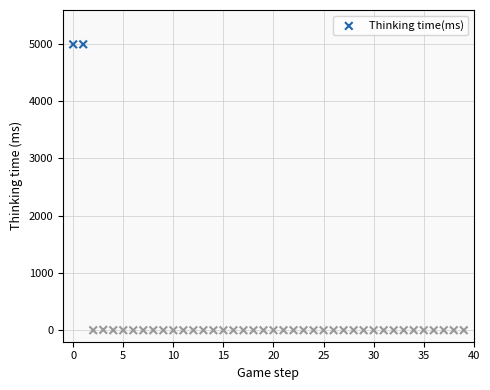

What is the range of Y values (max minus min)?

4992